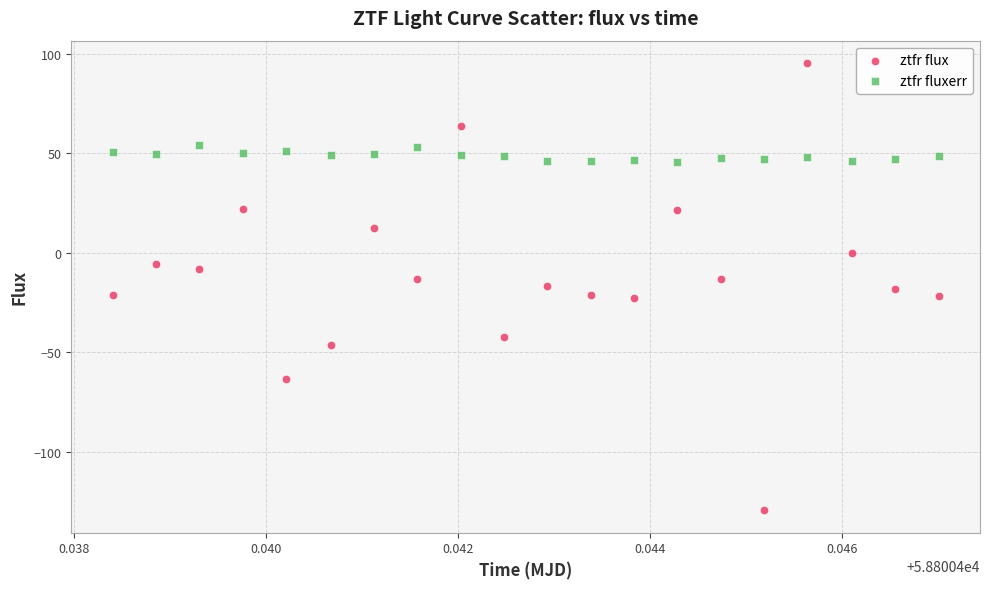

Across all data points, what is the range of Y values (max minus min)?

224.8